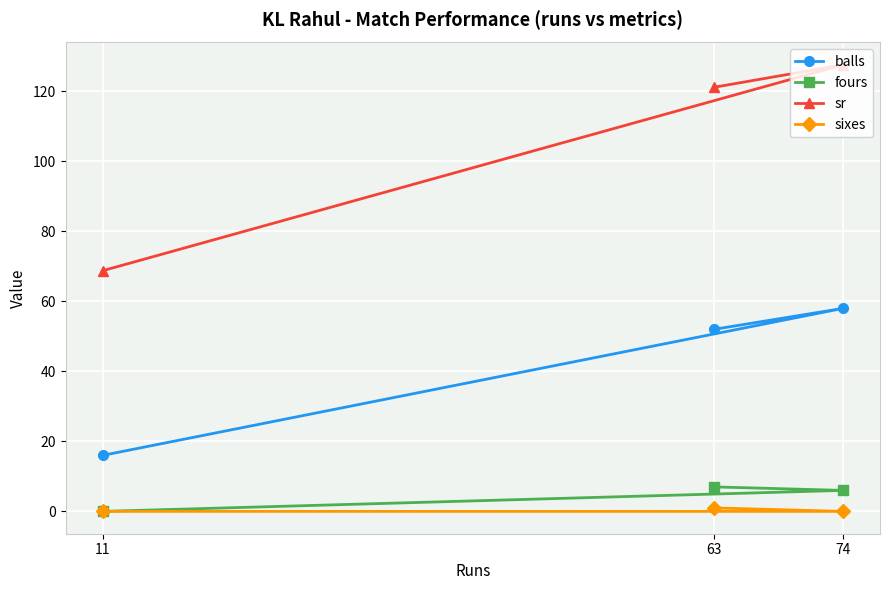

Reading right to left, list all the values displayed in this chart.

balls: 74=58.0	63=52.0	11=16.0
fours: 74=6.0	63=7.0	11=0.0
sr: 74=127.6	63=121.2	11=68.8
sixes: 74=0.0	63=1.0	11=0.0